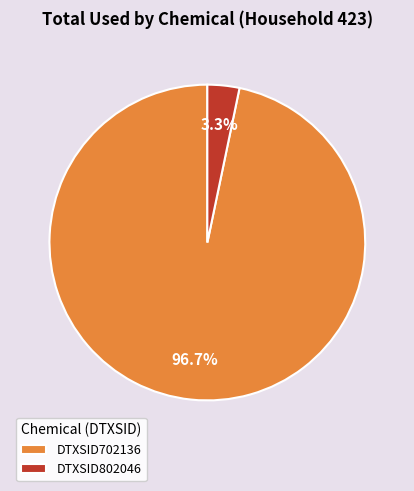

Is there any slice that represents more than half of the pie?

Yes